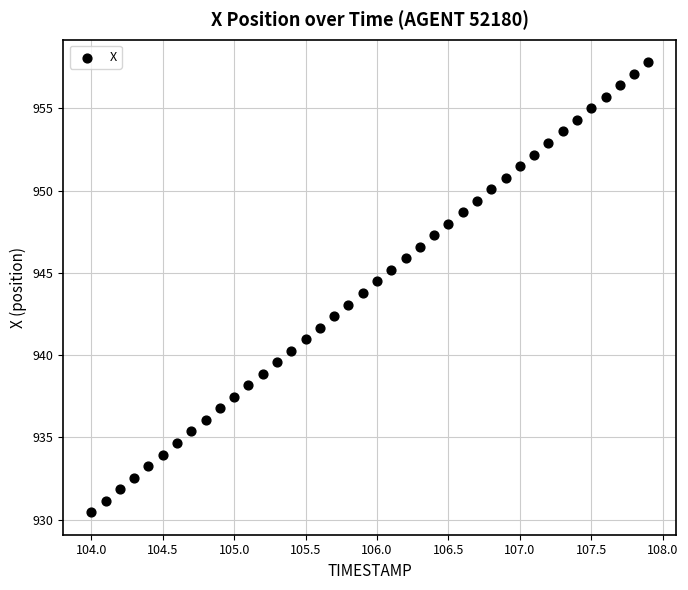

What is the range of X values (max minus min)?

3.9